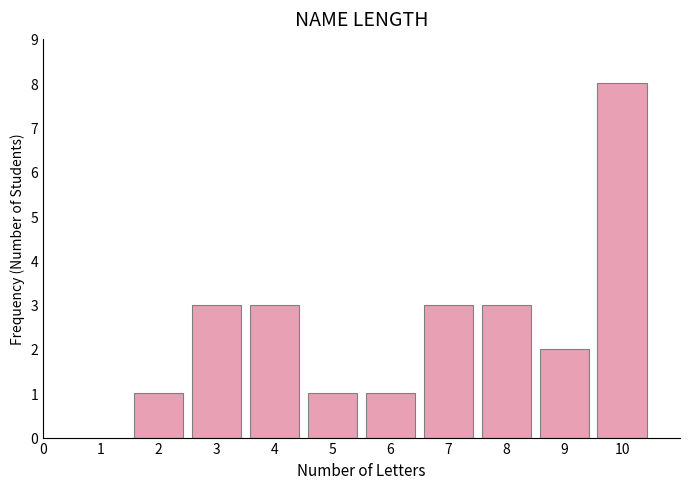

Reading left to right, transcribe all the data shown in this chart.

1	3	3	1	1	3	3	2	8